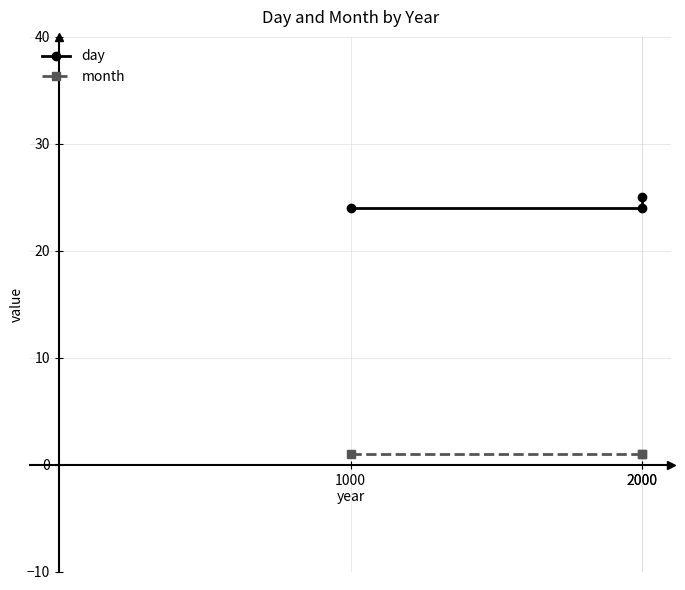

What is the average value of the day series?

24